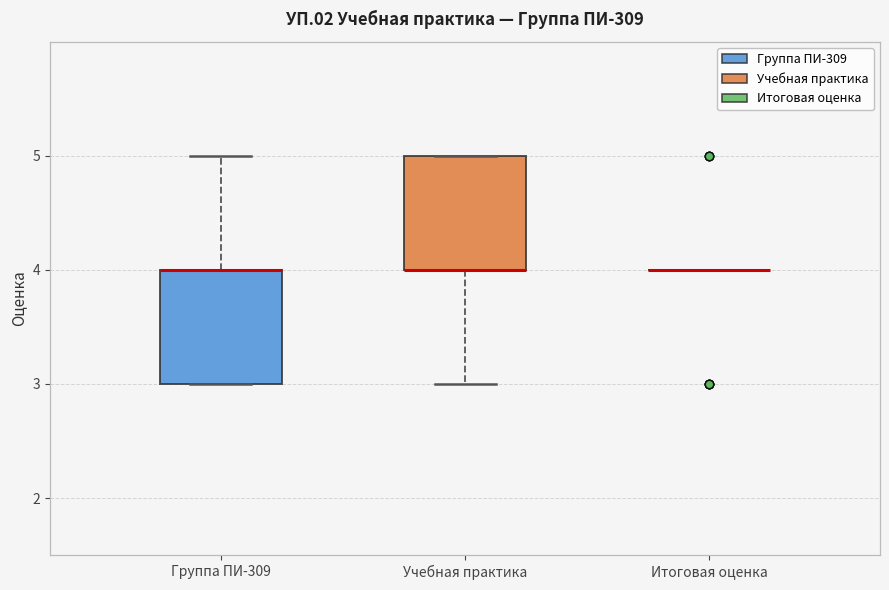

Reading left to right, transcribe this box plot: for each box, give where its median line is, the range the box spans, and where its two whiskers end, as read against the y-axis. The values are not printed on the chart, so give them approximately, as read against the axis.

Группа ПИ-309: median 4 (drawn on the box's upper edge), box 3 to 4, whiskers 3 to 5
Учебная практика: median 4 (drawn on the box's lower edge), box 4 to 5, whiskers 3 to 5
Итоговая оценка: box collapsed to a line at 4, whiskers 4 to 4